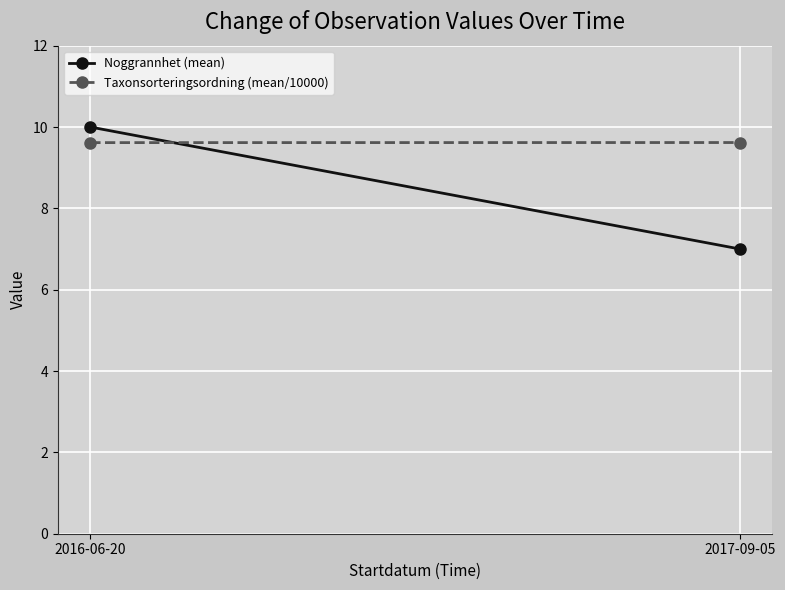

What position from the right is 2016-06-20?

2